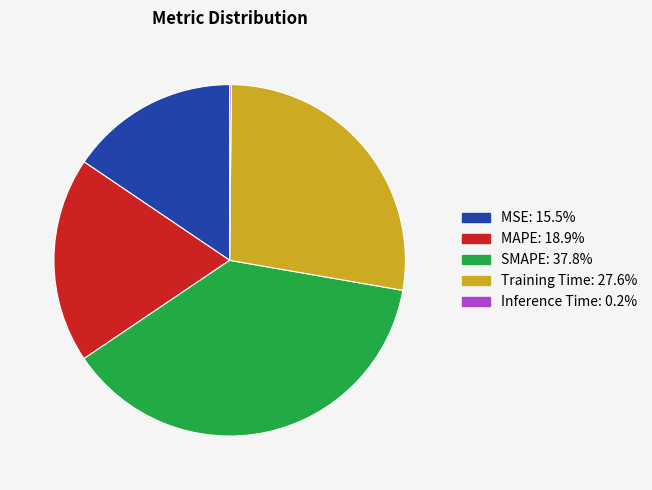

Is the sum of Training Time and MSE greater than half?

No